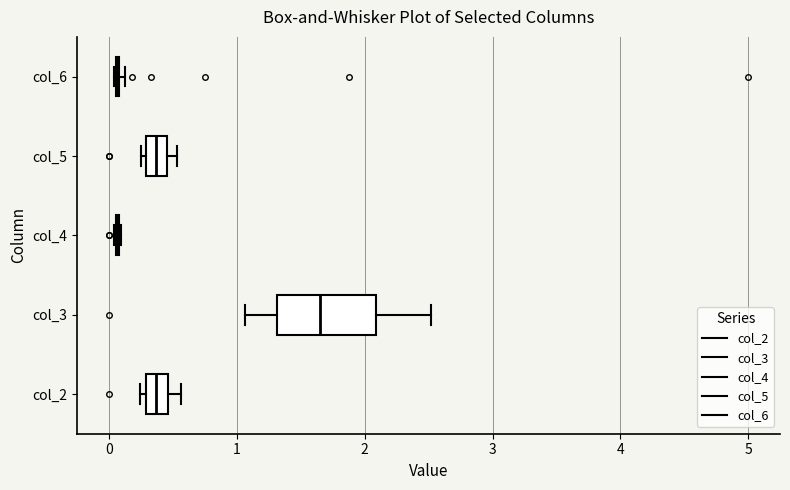

Reading bottom to top, transcribe this box plot: for each box, give where its median line is, the range the box spans, and where its two whiskers end, as read against the x-axis. The values are not printed on the chart, so give them approximately, as read against the axis.

col_2: median 0.4, box 0.3 to 0.5, whiskers 0.2 to 0.6
col_3: median 1.7, box 1.3 to 2.1, whiskers 1.1 to 2.5
col_4: box collapsed to a line at 0.1, whiskers 0.0 to 0.1
col_5: median 0.4, box 0.3 to 0.5, whiskers 0.3 (just left of the box's left edge) to 0.5 (just right of the box's right edge)
col_6: box collapsed to a line at 0.1, whiskers 0.0 to 0.1